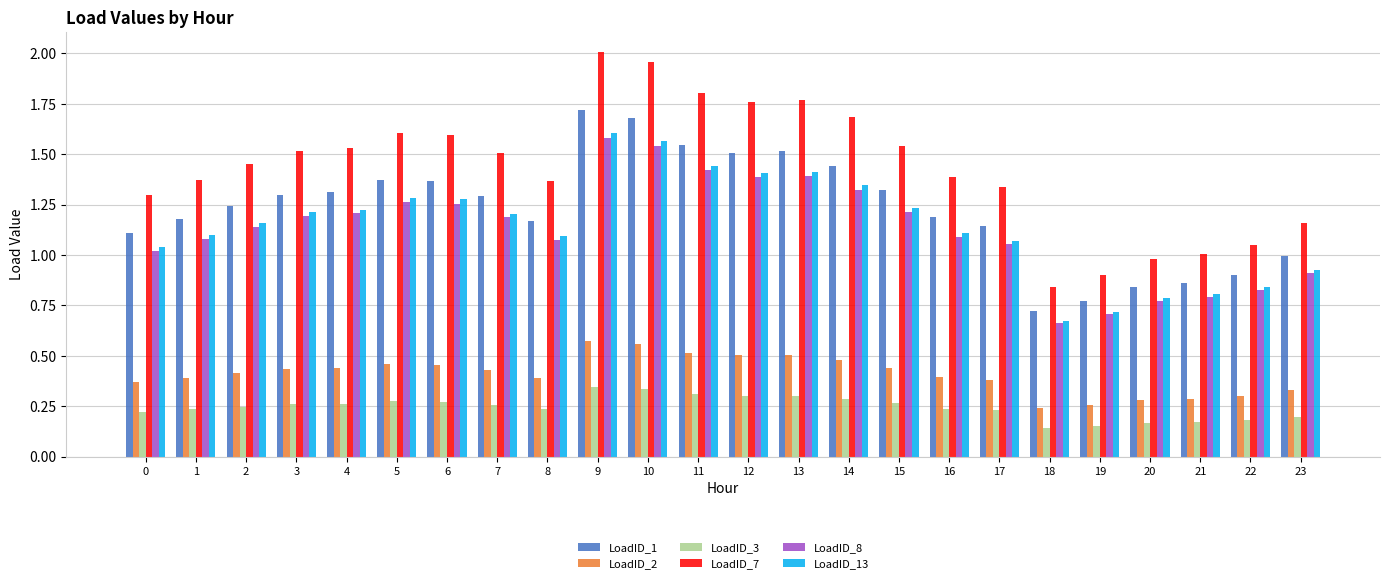

The value of LoadID_1 at 23 is 1.0. True or false?

True